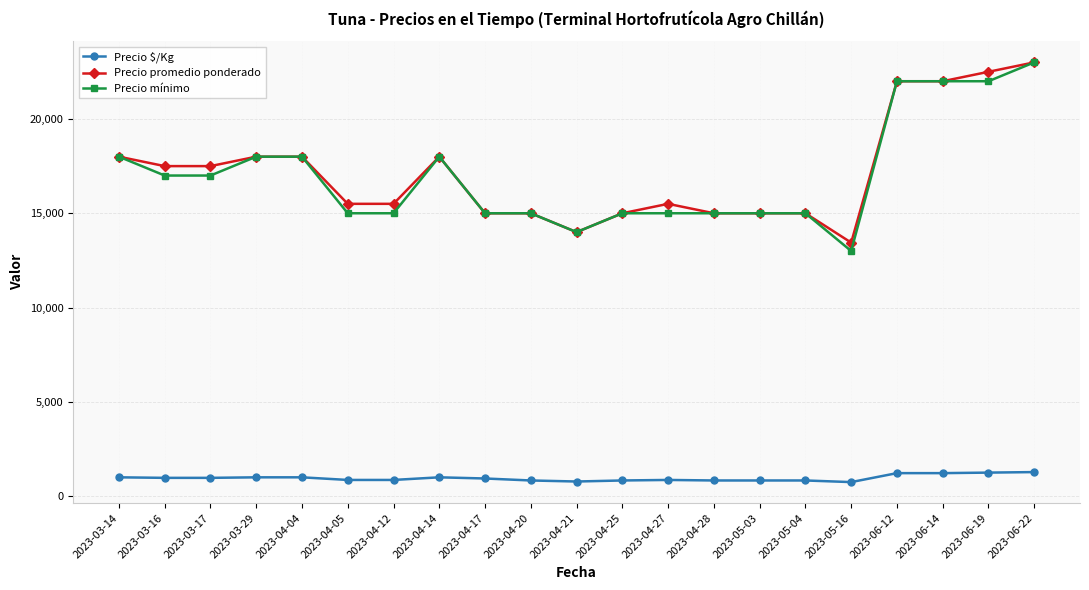

What are all the series names shown in the legend?

Precio $/Kg, Precio promedio ponderado, Precio mínimo